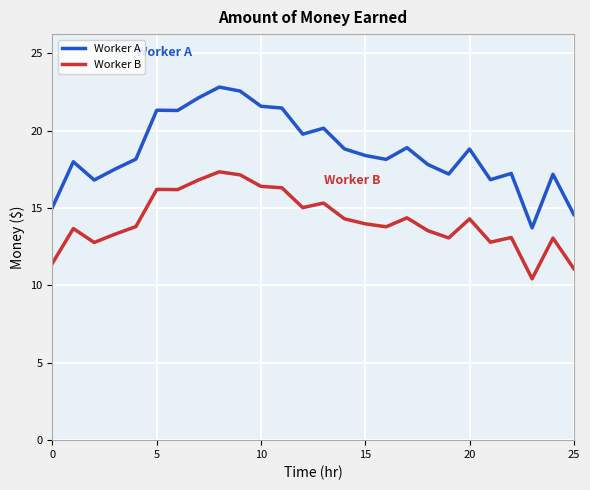

What is the minimum value for Worker A?

13.7